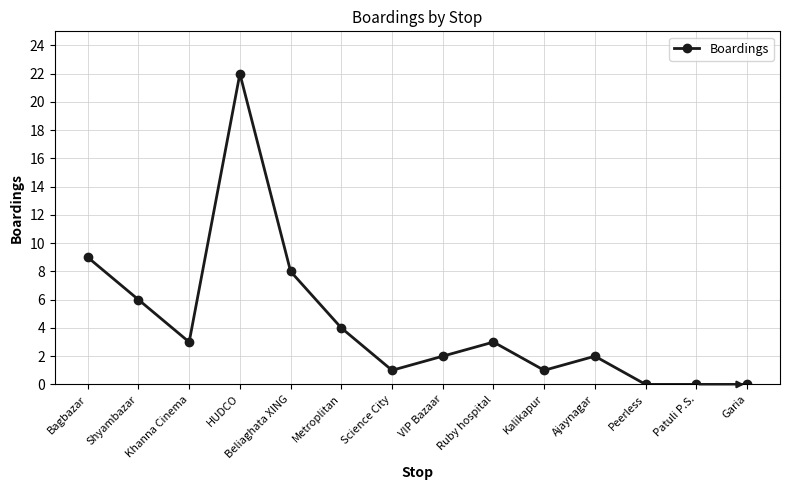

How many data points does each series have?

14